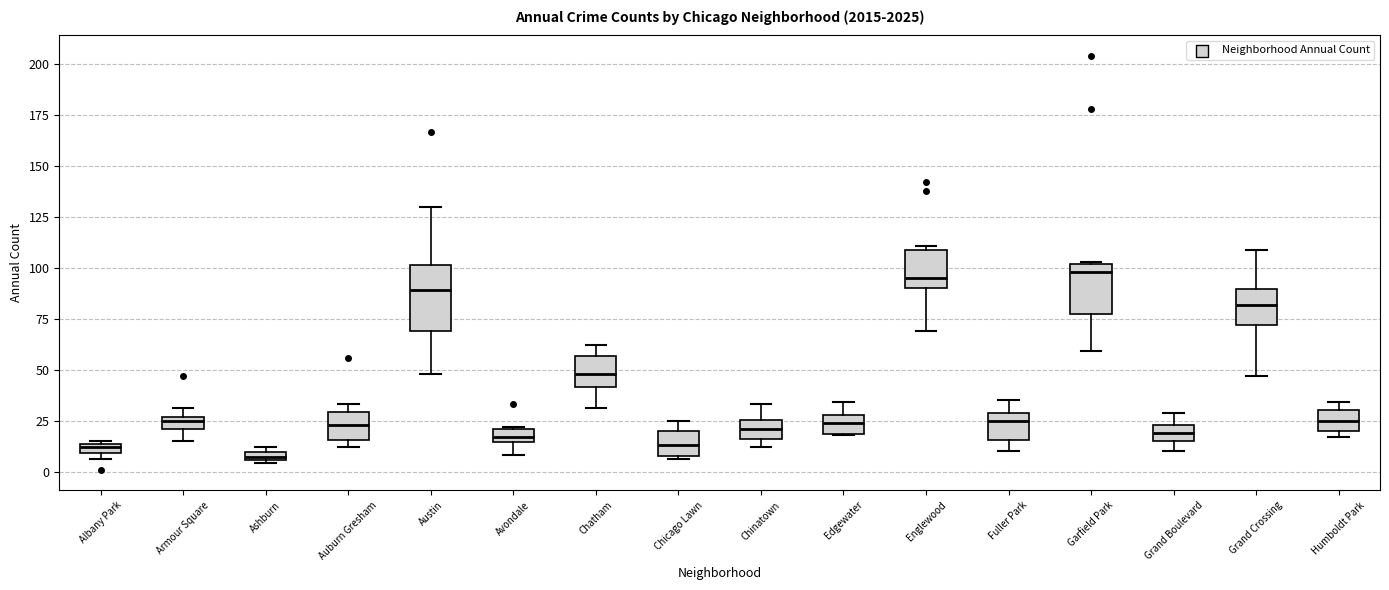

Which box is the tallest, from its lower edge to its upper edge?

Austin